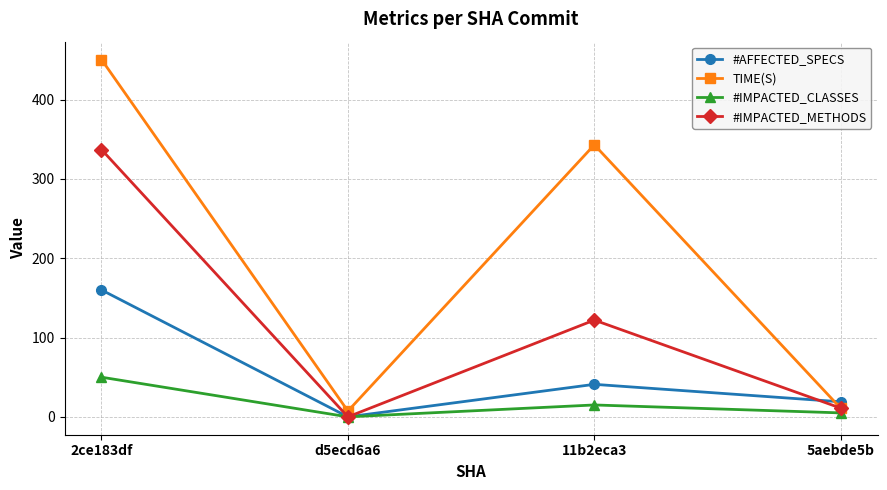

Which label corresponds to the smallest value in the chart?

d5ecd6a6